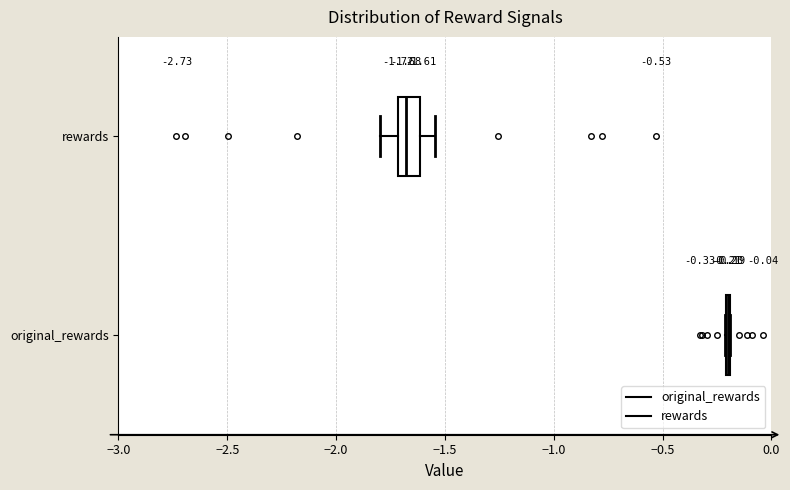

Comparing the boxes themselves (not the whiskers), which one is the widest?

rewards